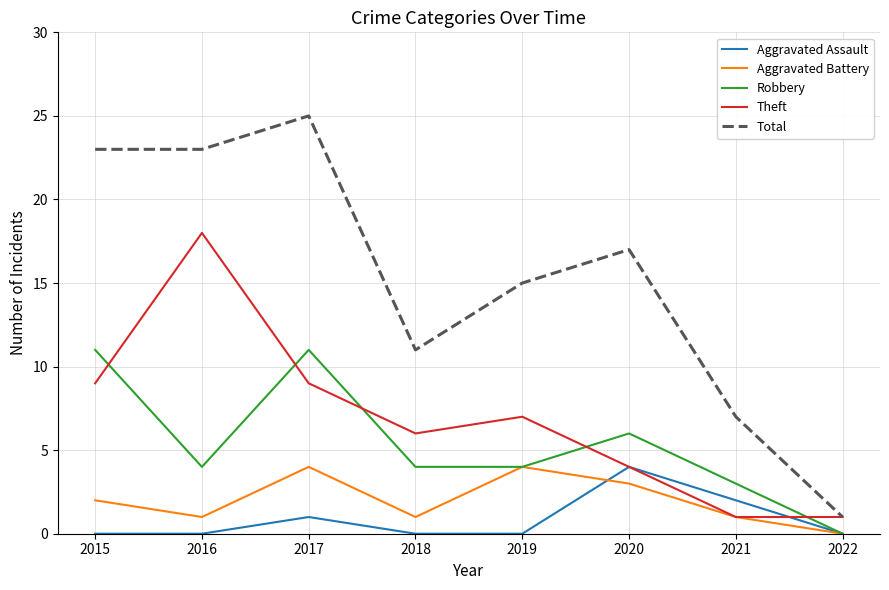

The value of Aggravated Assault at 2016 is 0. True or false?

True